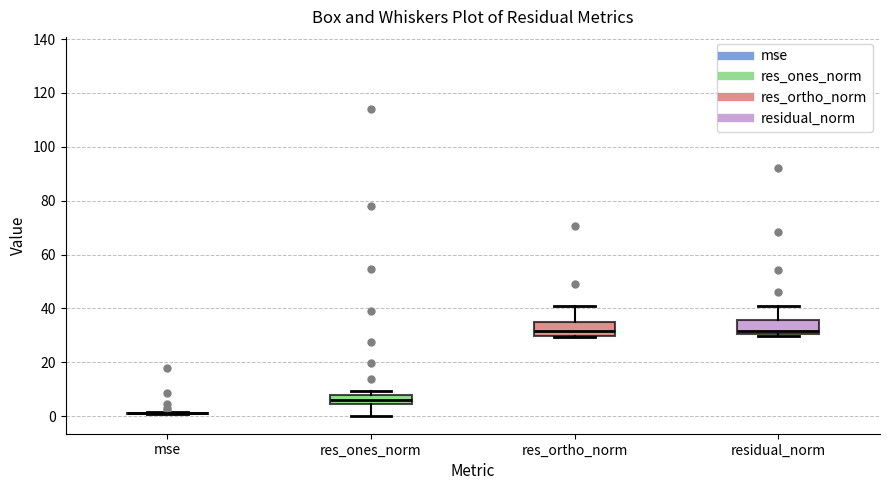

Where does the median line of the box for residual_norm sit on the y-axis? The values are not printed on the chart, so give them approximately, as read against the axis.

32